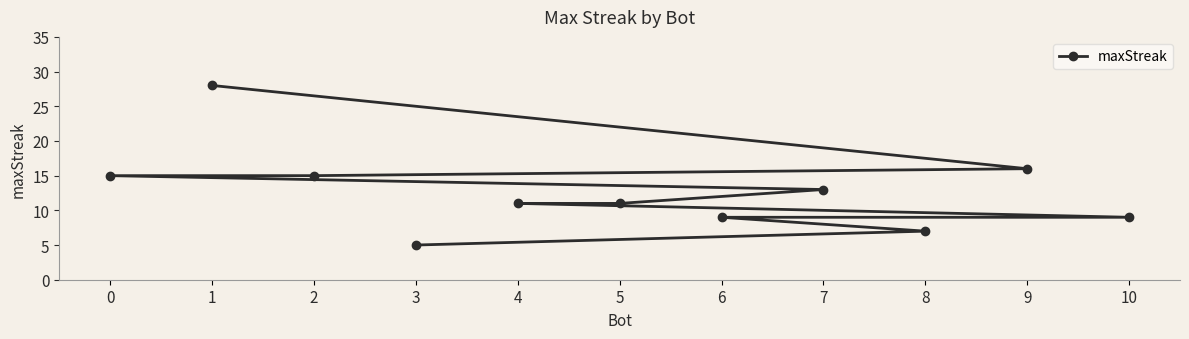

Between 9 and 4, which is larger?

9